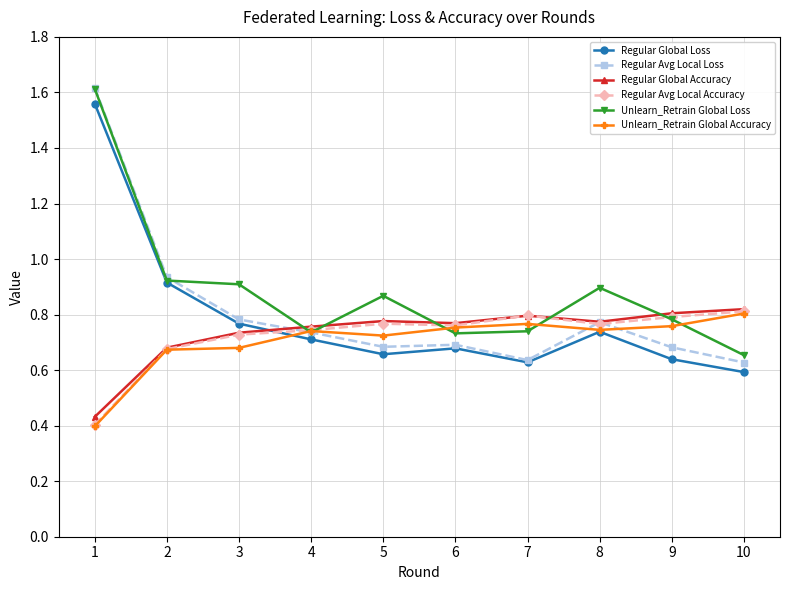

True or false: Unlearn_Retrain Global Accuracy has a value of 1.2 at 2.

False